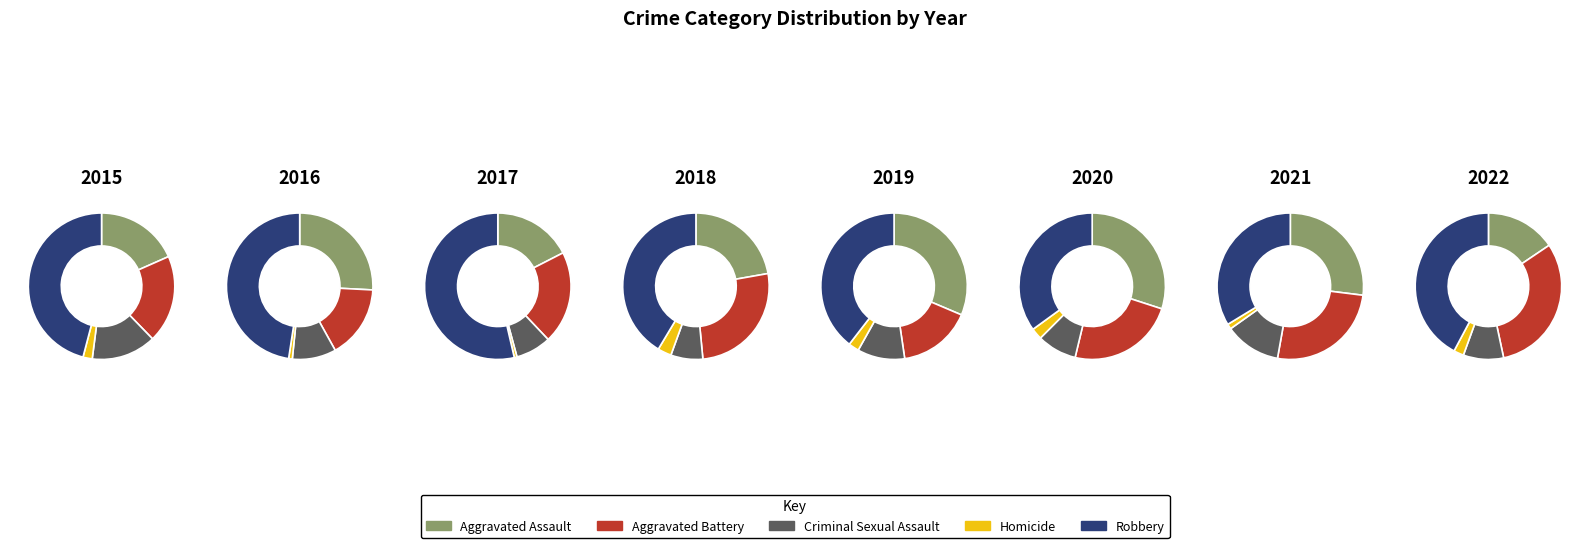

Does 2016 account for over 50% of the chart?

No